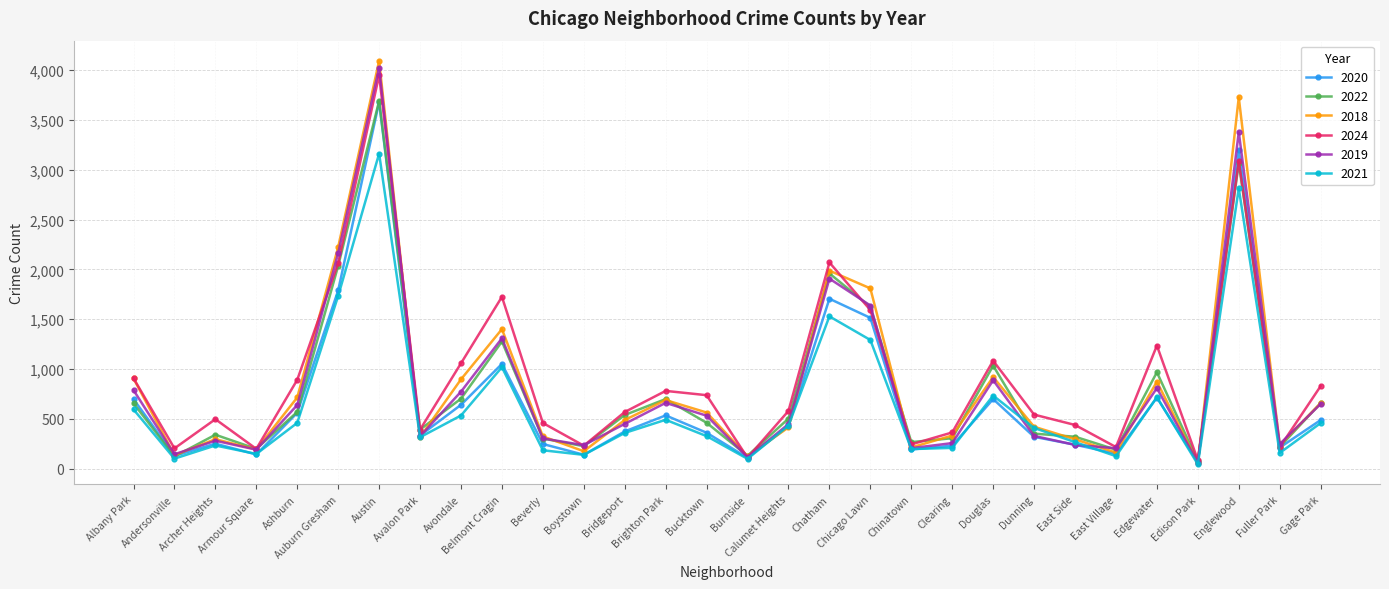

At which category does 2019 reach its first local valley?

Andersonville